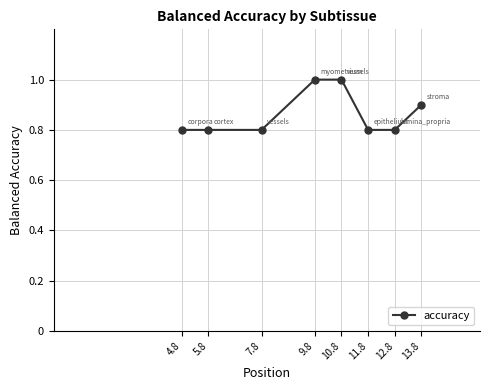

True or false: the data has more than 2 interior local peaks.

False